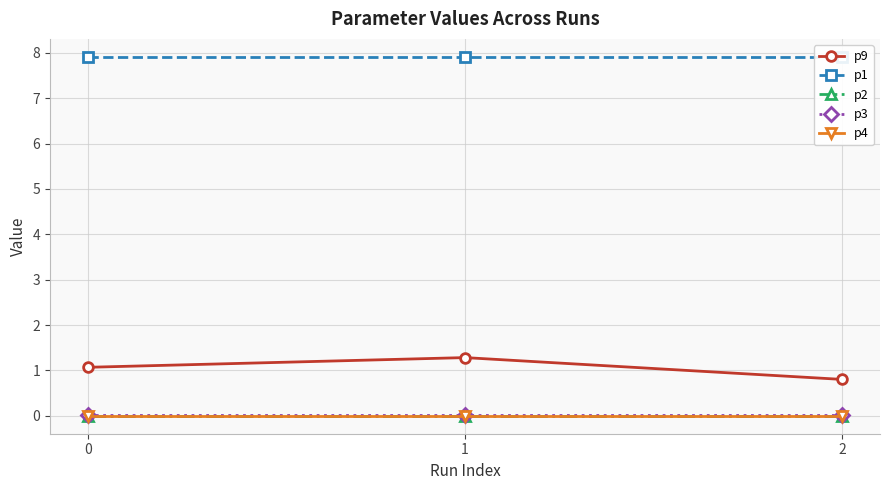

Which series has the largest total across all categories?

p1